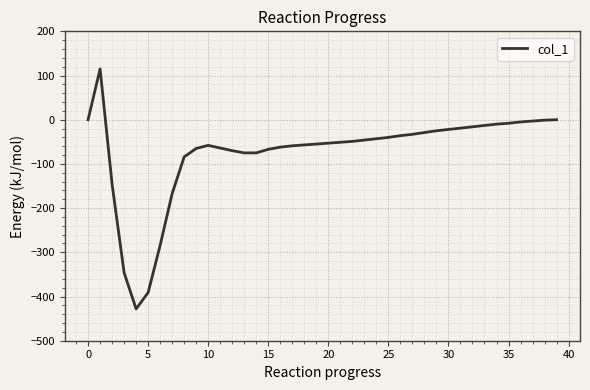

What is the greatest value displayed?

115